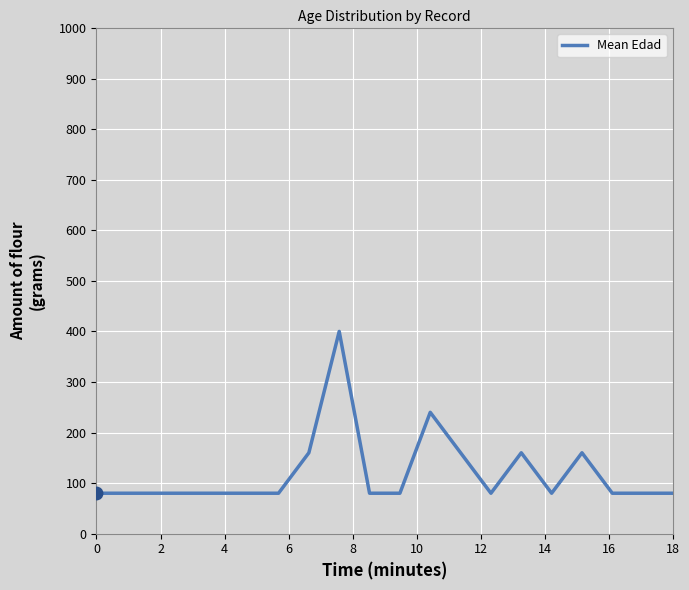

What is the difference between the maximum and minimum values?

320